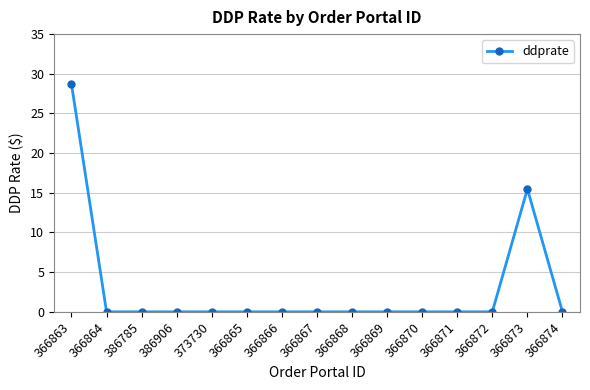

Is it true that the value at 366870 is -13.3?

False